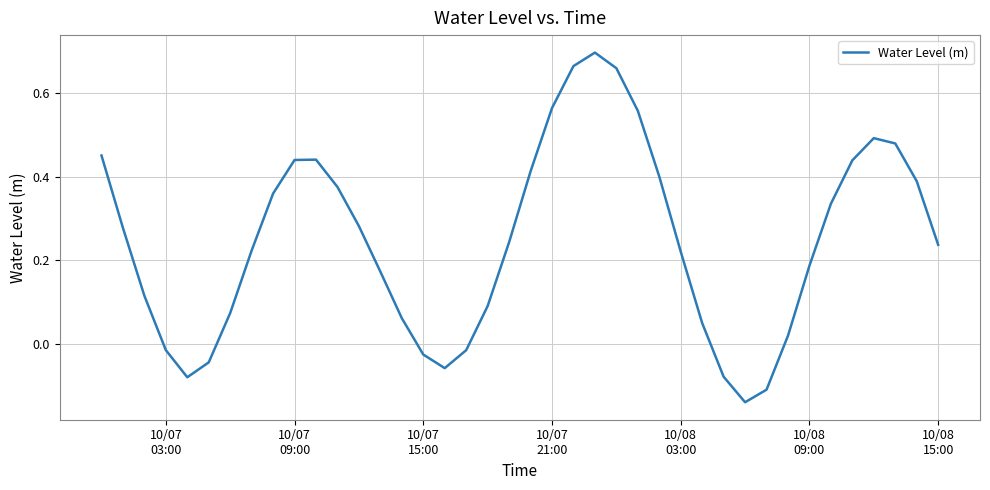

What is the difference between the maximum and minimum values?

0.8